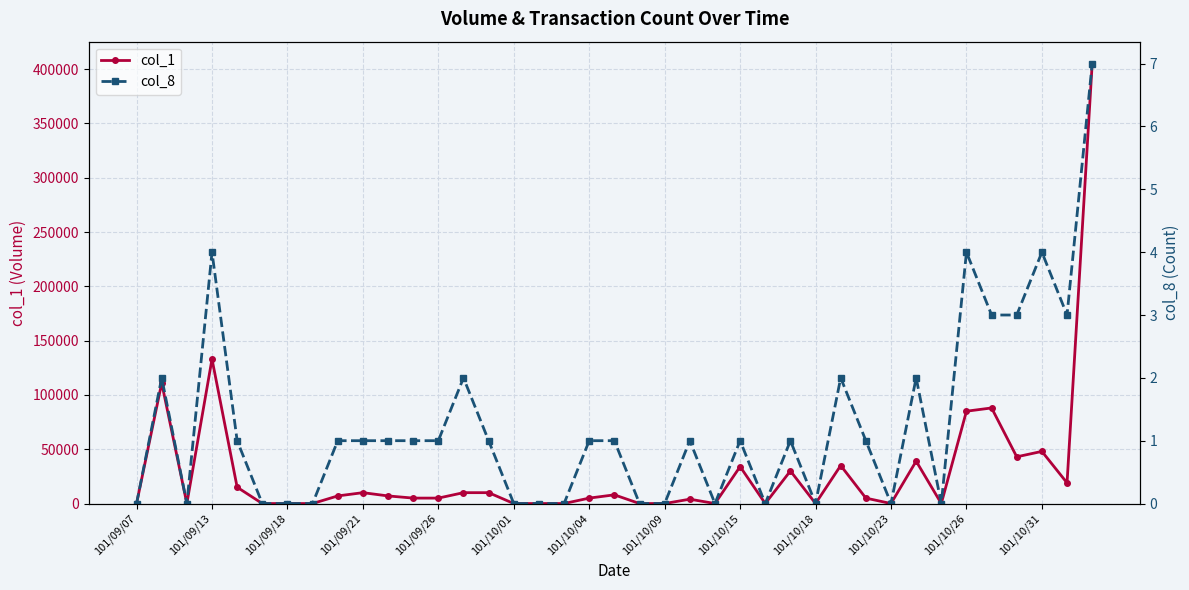

True or false: col_1 and col_8 cross at least once.

False